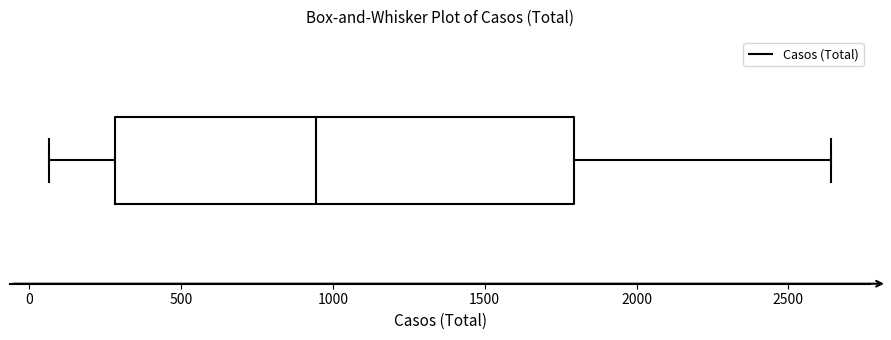

Read this box plot against the x-axis: the position of the median line, the range covered by the box, and the ends of both whiskers. The values are not printed on the chart, so give them approximately, as read against the axis.

median 950, box 300 to 1800, whiskers 50 to 2650